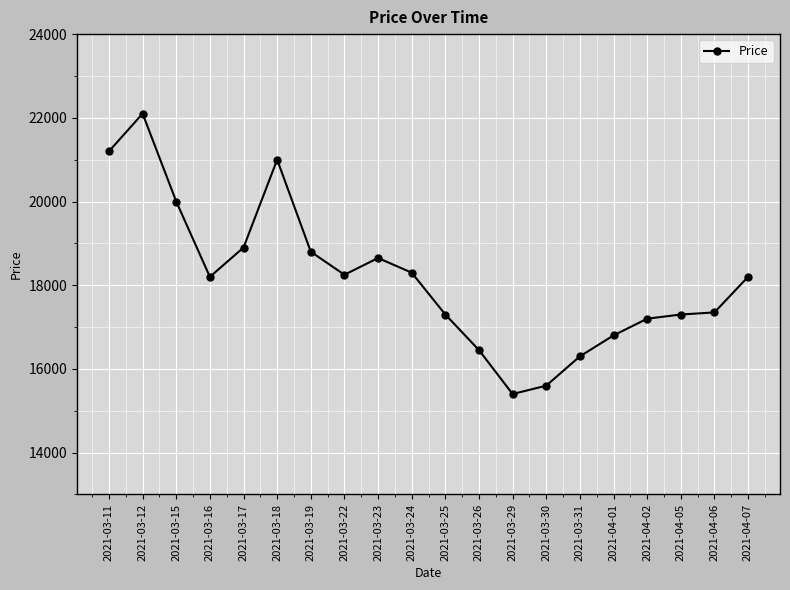

Reading left to right, extract all data points from this chart.

2021-03-11=21200	2021-03-12=22100	2021-03-15=20000	2021-03-16=18200	2021-03-17=18900	2021-03-18=21000	2021-03-19=18800	2021-03-22=18250	2021-03-23=18650	2021-03-24=18300	2021-03-25=17300	2021-03-26=16450	2021-03-29=15400	2021-03-30=15600	2021-03-31=16300	2021-04-01=16800	2021-04-02=17200	2021-04-05=17300	2021-04-06=17350	2021-04-07=18200